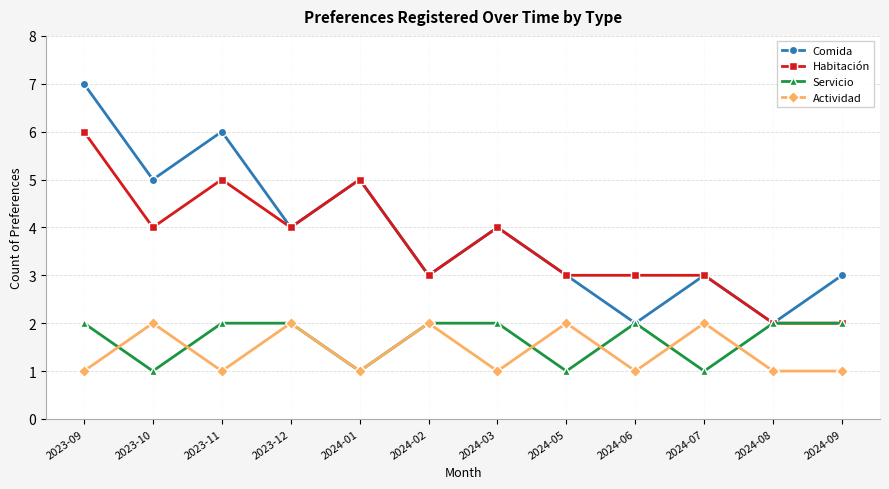

Reading left to right, transcribe all the data shown in this chart.

Comida: 2023-09=7	2023-10=5	2023-11=6	2023-12=4	2024-01=5	2024-02=3	2024-03=4	2024-05=3	2024-06=2	2024-07=3	2024-08=2	2024-09=3
Habitación: 2023-09=6	2023-10=4	2023-11=5	2023-12=4	2024-01=5	2024-02=3	2024-03=4	2024-05=3	2024-06=3	2024-07=3	2024-08=2	2024-09=2
Servicio: 2023-09=2	2023-10=1	2023-11=2	2023-12=2	2024-01=1	2024-02=2	2024-03=2	2024-05=1	2024-06=2	2024-07=1	2024-08=2	2024-09=2
Actividad: 2023-09=1	2023-10=2	2023-11=1	2023-12=2	2024-01=1	2024-02=2	2024-03=1	2024-05=2	2024-06=1	2024-07=2	2024-08=1	2024-09=1